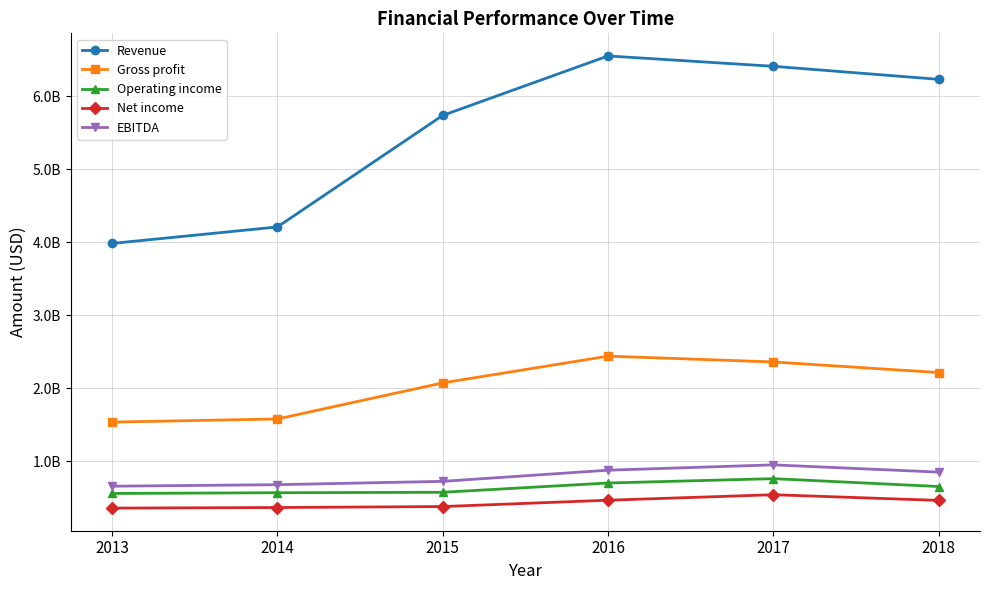

Does the chart have visible grid lines?

Yes